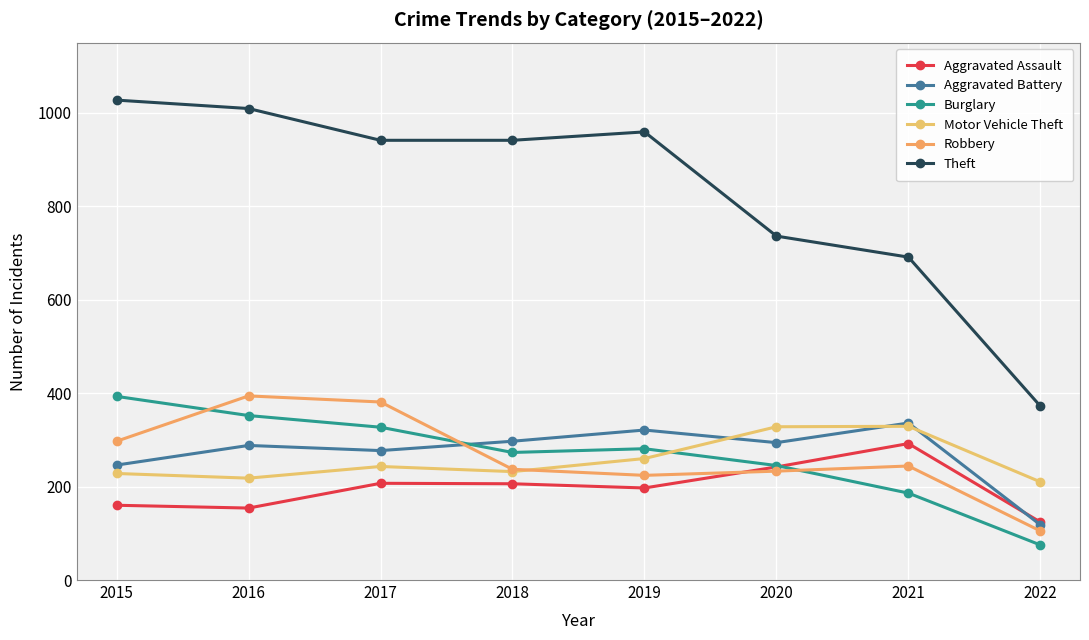

After their last crossing, which series has the higher values: Burglary or Aggravated Battery?

Aggravated Battery